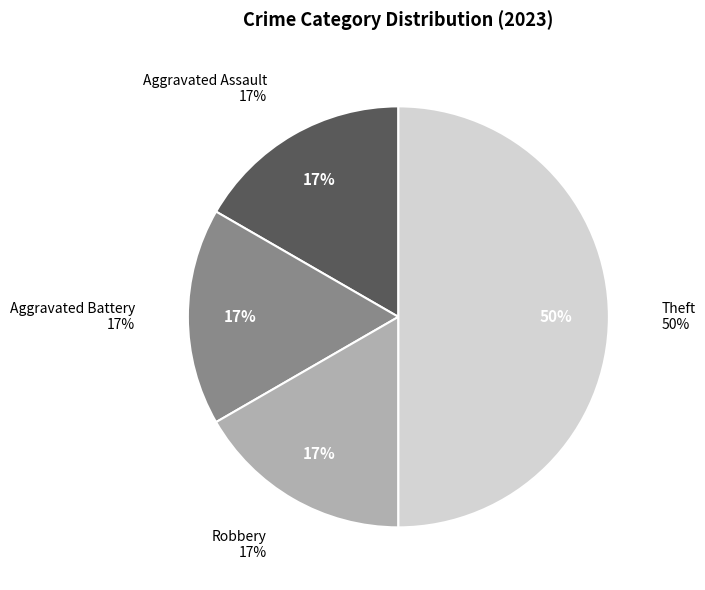

Does any single category account for the majority?

No